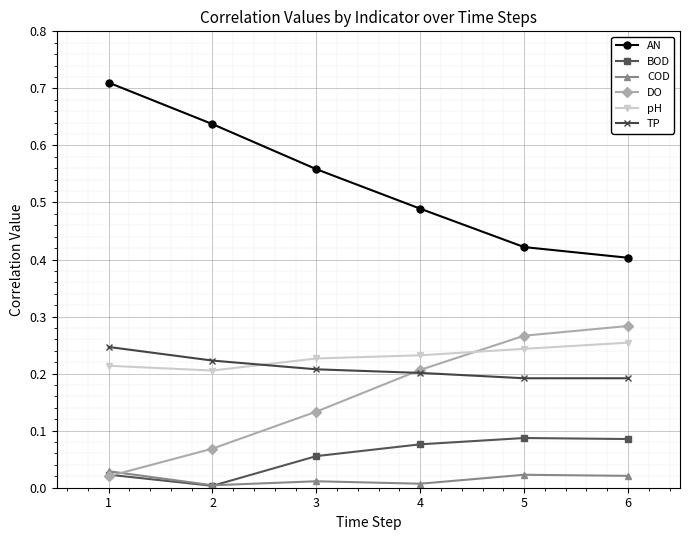

True or false: TP has a value of 0.2 at 1.

True